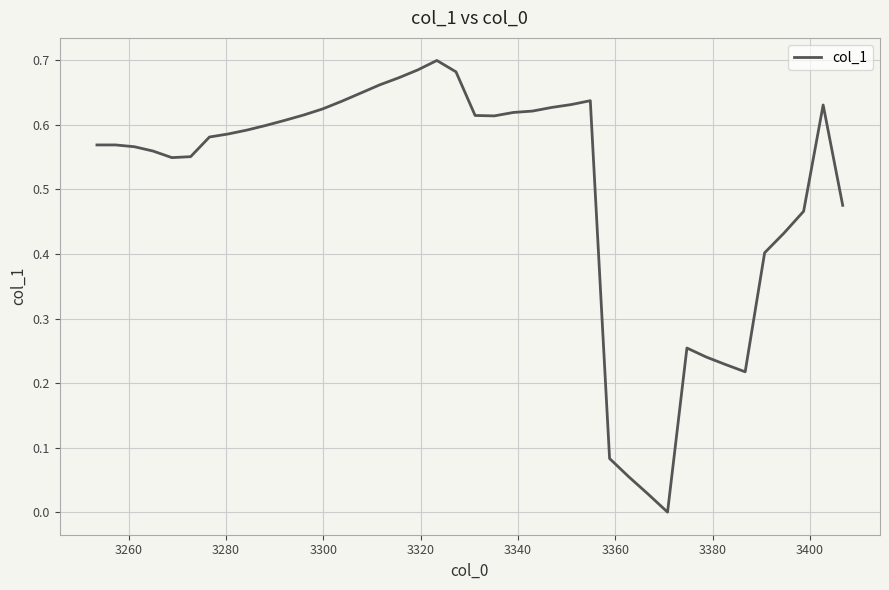

How many points are higher than both their immediate neighbors (excluding endpoints)?

4